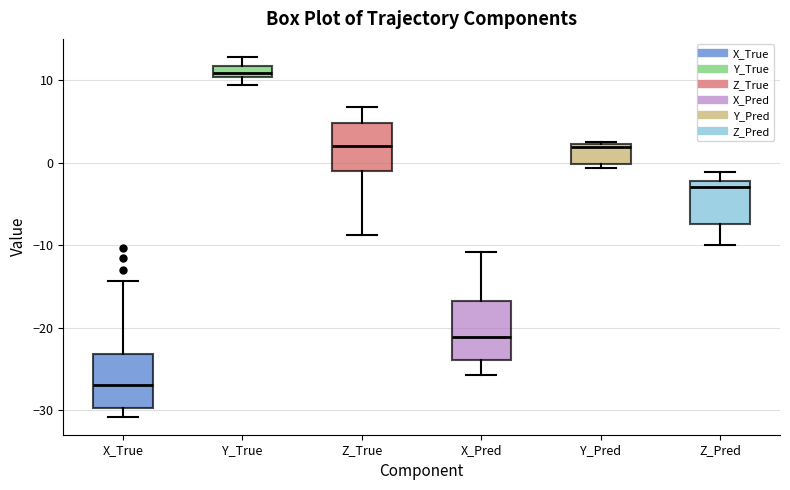

Which box has the highest median line?

Y_True